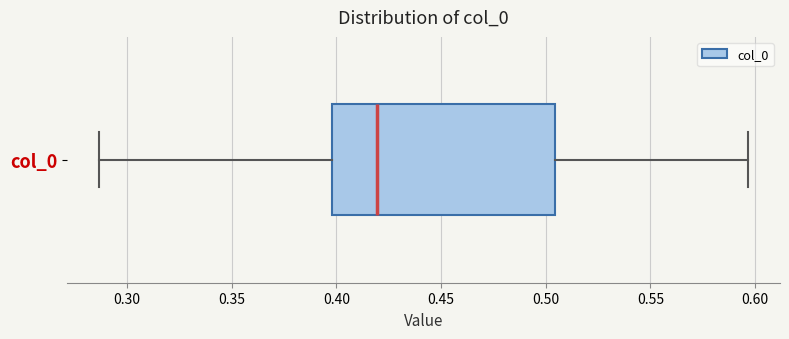

Read this box plot against the x-axis: the position of the median line, the range covered by the box, and the ends of both whiskers. The values are not printed on the chart, so give them approximately, as read against the axis.

median 0.420, box 0.400 to 0.505, whiskers 0.285 to 0.595